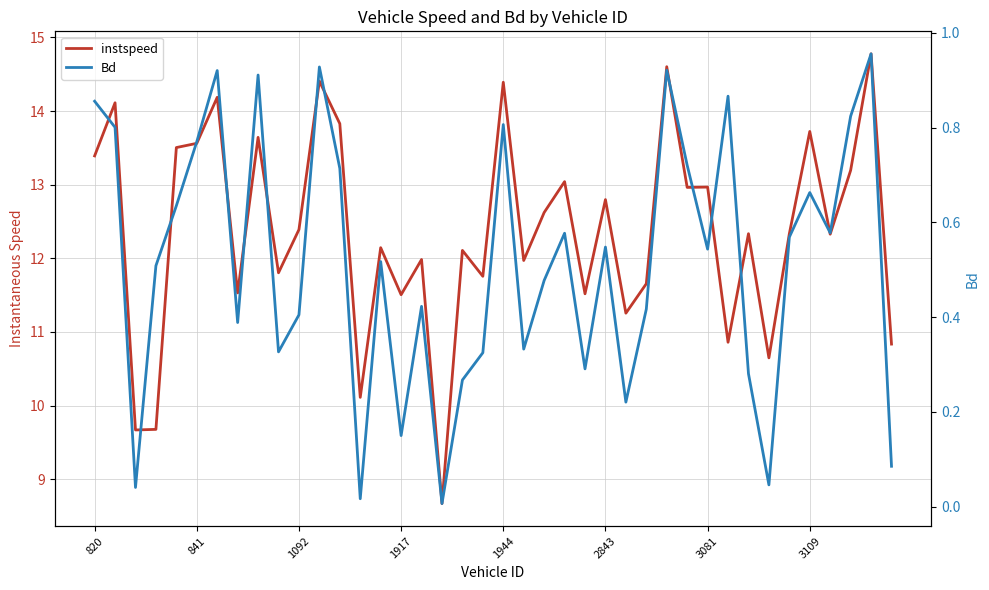

How many interior local peaks does the instspeed series have?

15